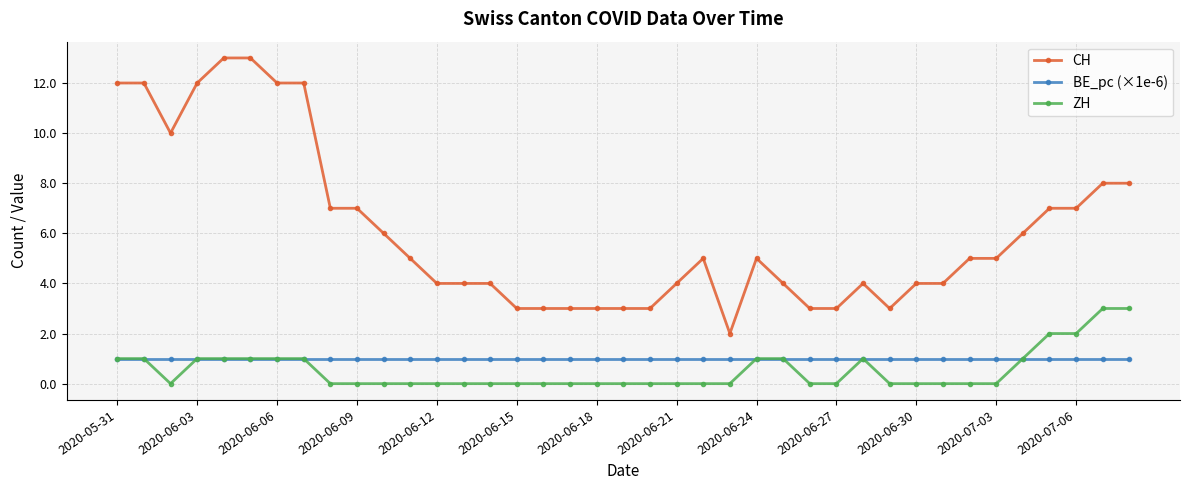

Rank the series by their maximum value, from highest to lowest.

CH, ZH, BE_pc (×1e-6)